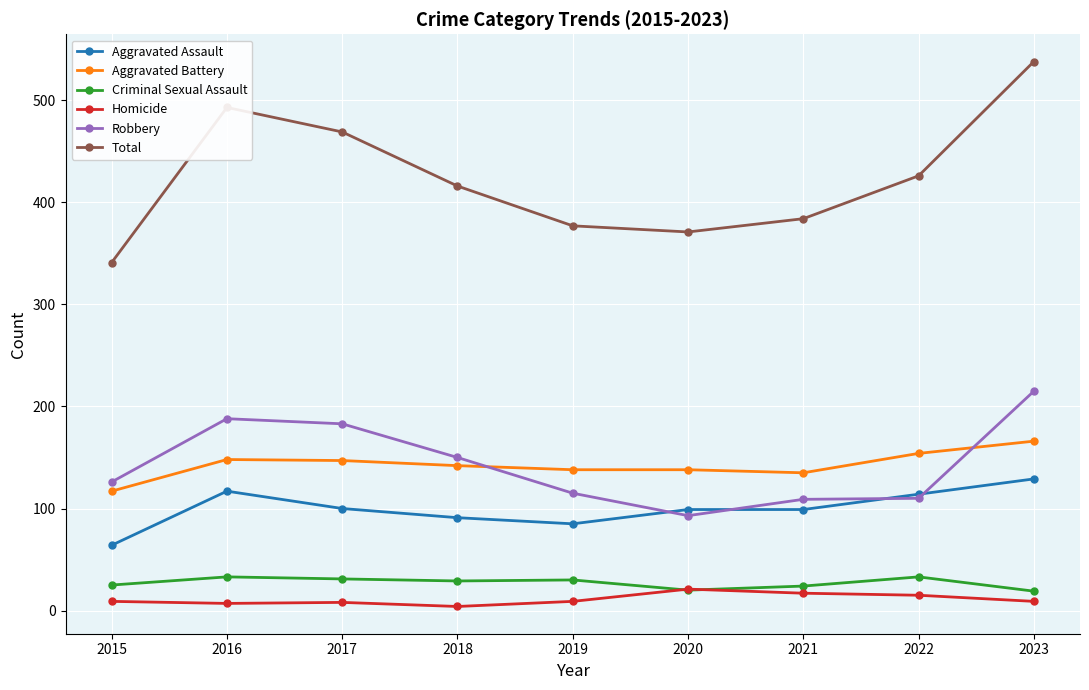

The Aggravated Battery series shows 142 at 2018. True or false?

True